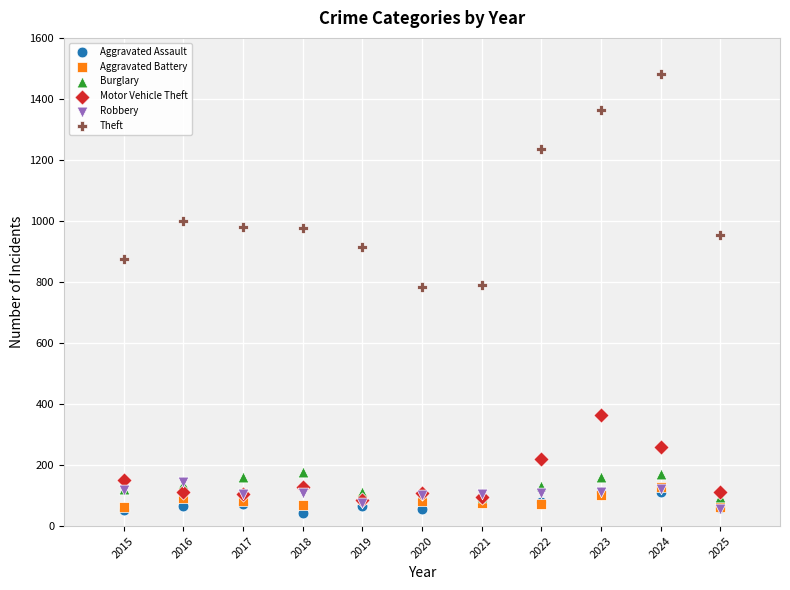

In the Theft series, what Y value is closest to 1132?

1235